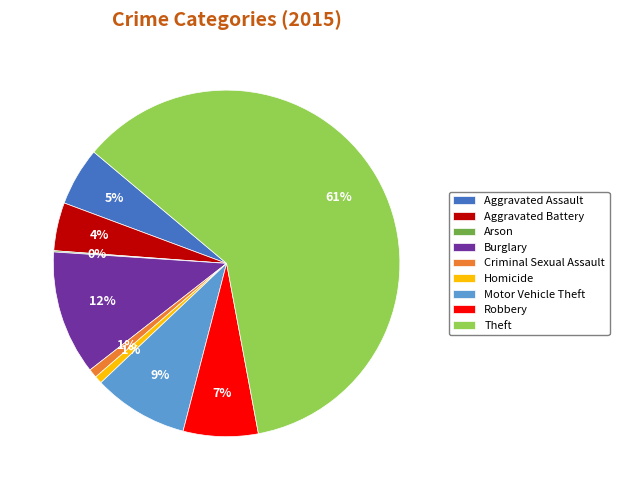

What is the largest slice in the pie chart?

Theft